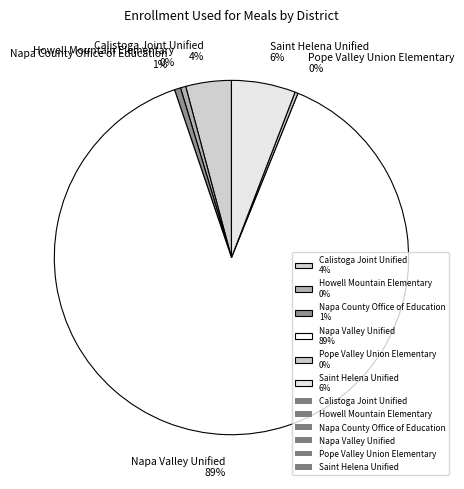

Between Napa County Office of Education 1% and Napa Valley Unified 89%, which is larger?

Napa Valley Unified 89%